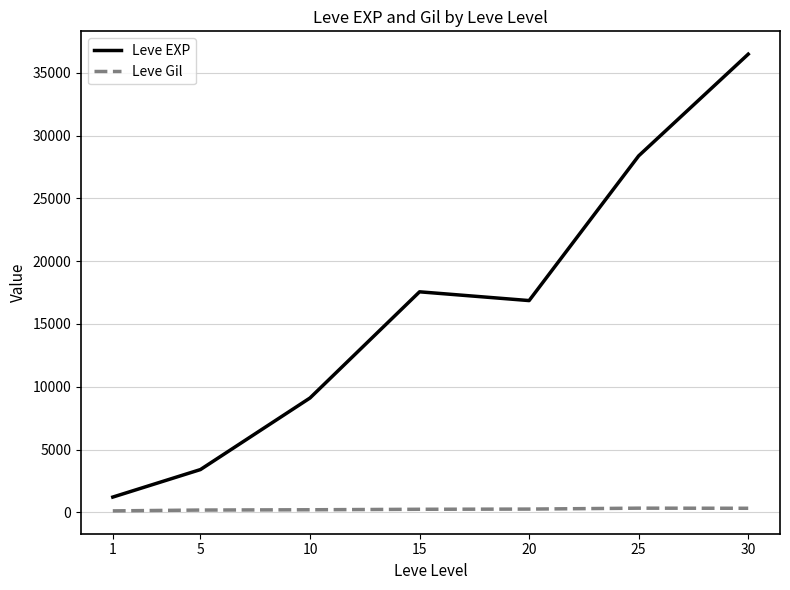

What are all the series names shown in the legend?

Leve EXP, Leve Gil